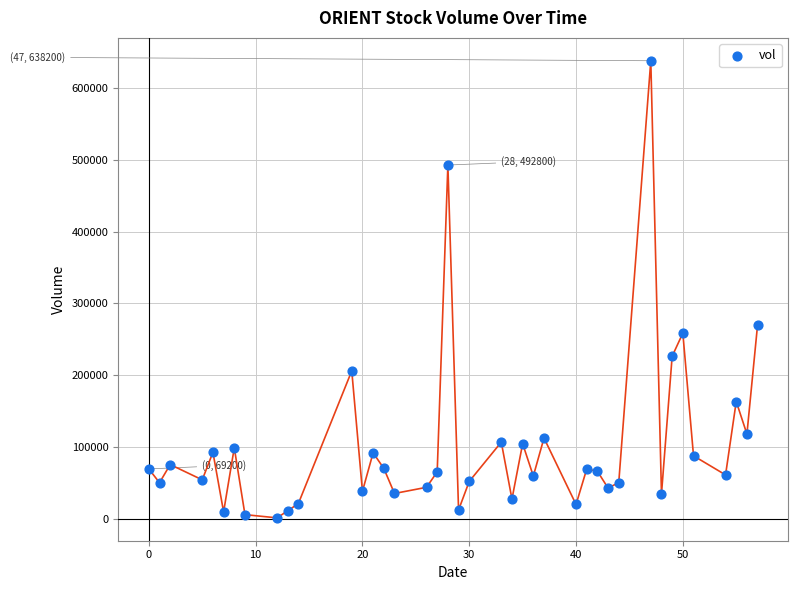

What Y value in the scatter plot is closest to 319600?

270400